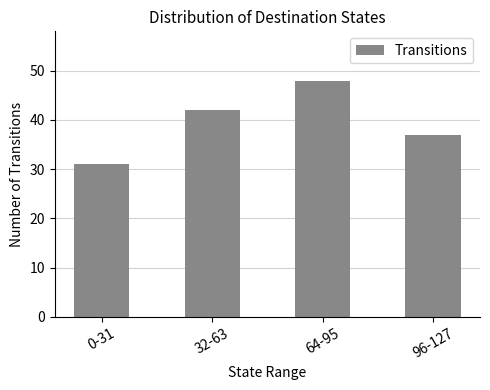

Which label corresponds to the largest value in the chart?

64-95